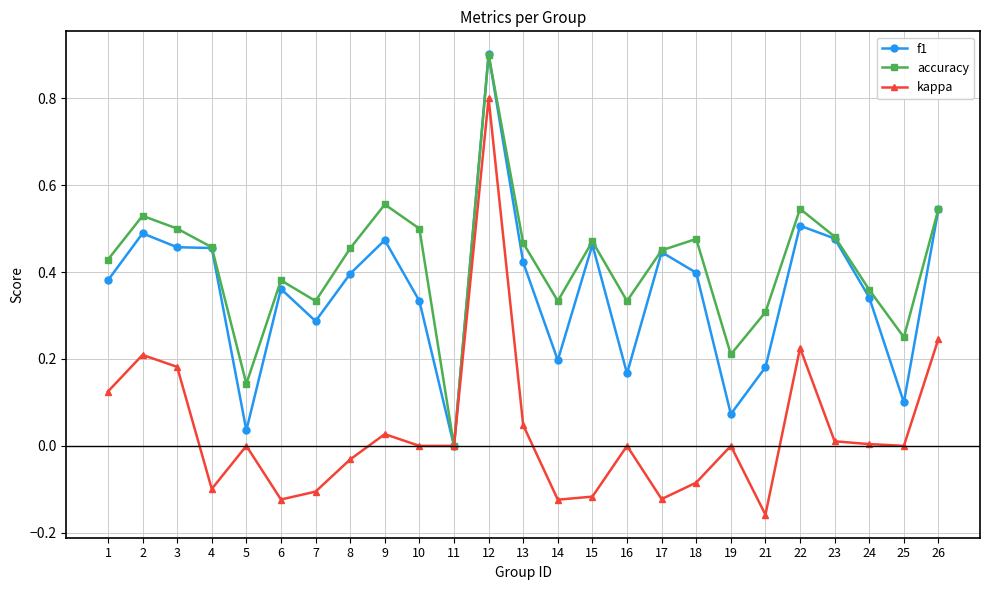

True or false: f1 has a value of 0.2 at 13.

False